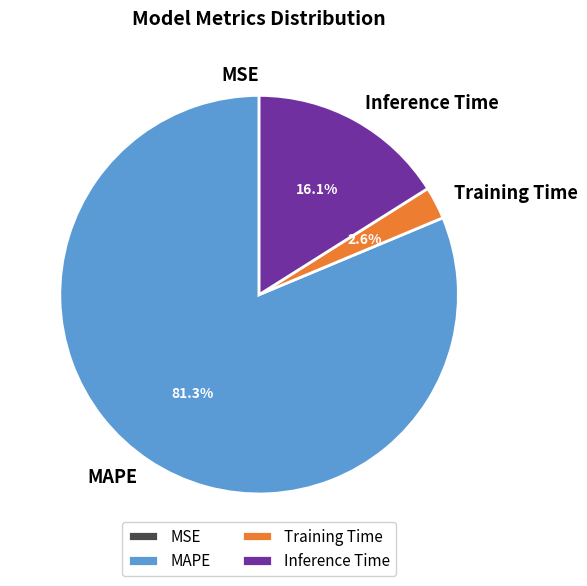

To the nearest percent, what is the difference between the largest and smallest slice percentages?

81%